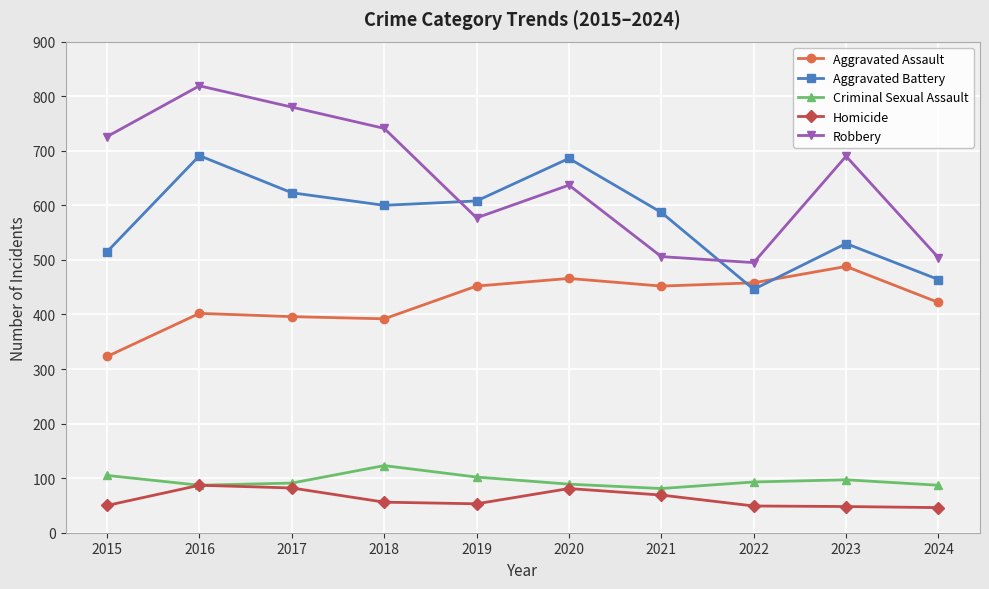

Is this an area chart (filled region under the line)?

No